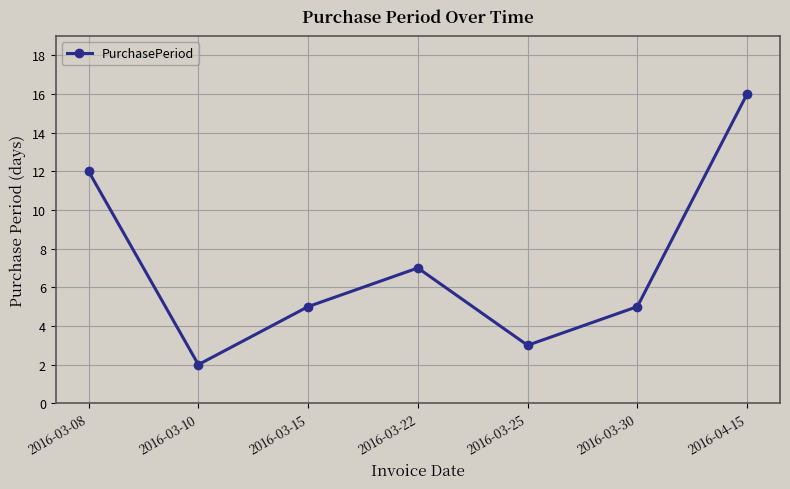

What is the change in value from 2016-03-10 to 2016-04-15?

+14